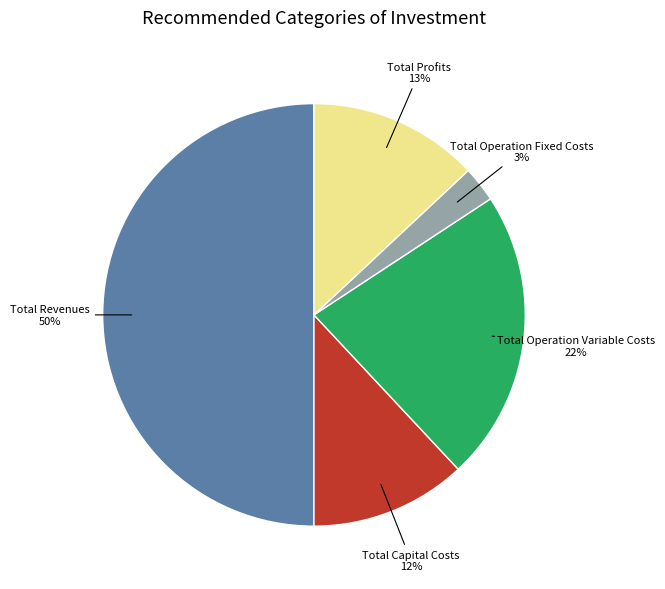

Is the sum of Total Operation Variable Costs and Total Profits greater than half?

No